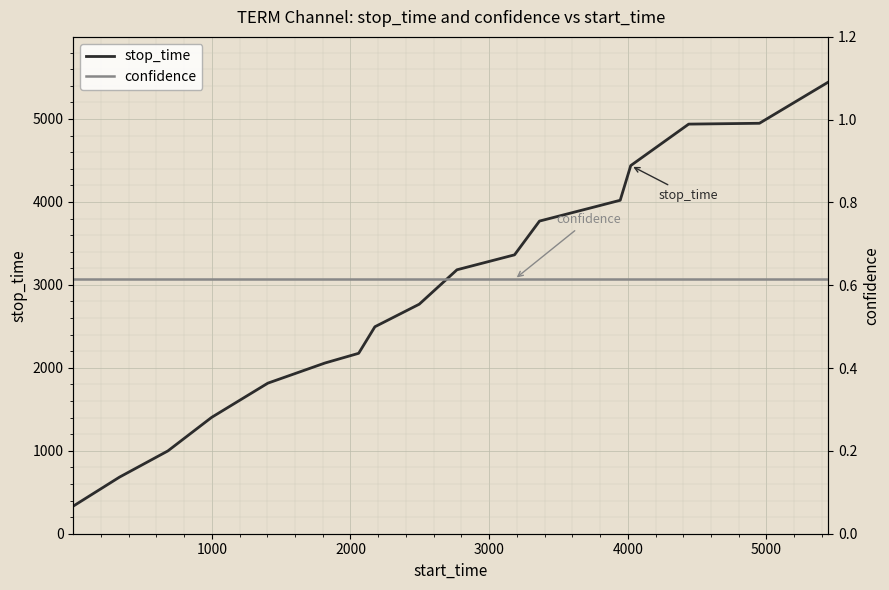

What is the maximum value for stop_time?

5445